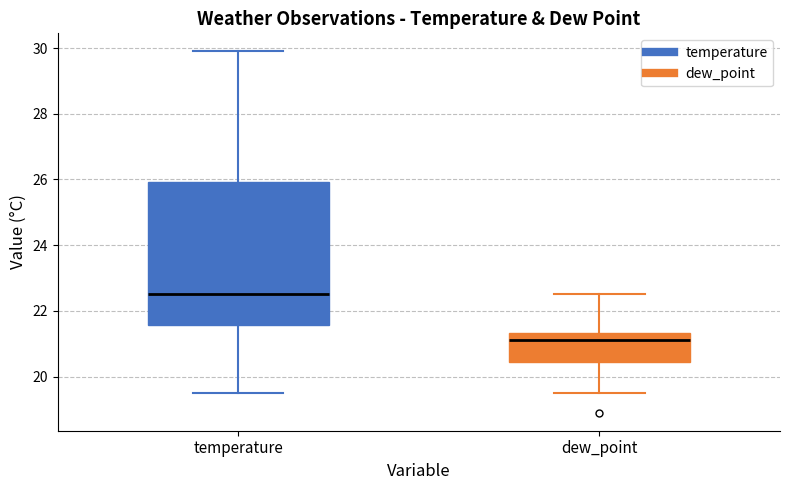

Which box's median line is the highest?

temperature